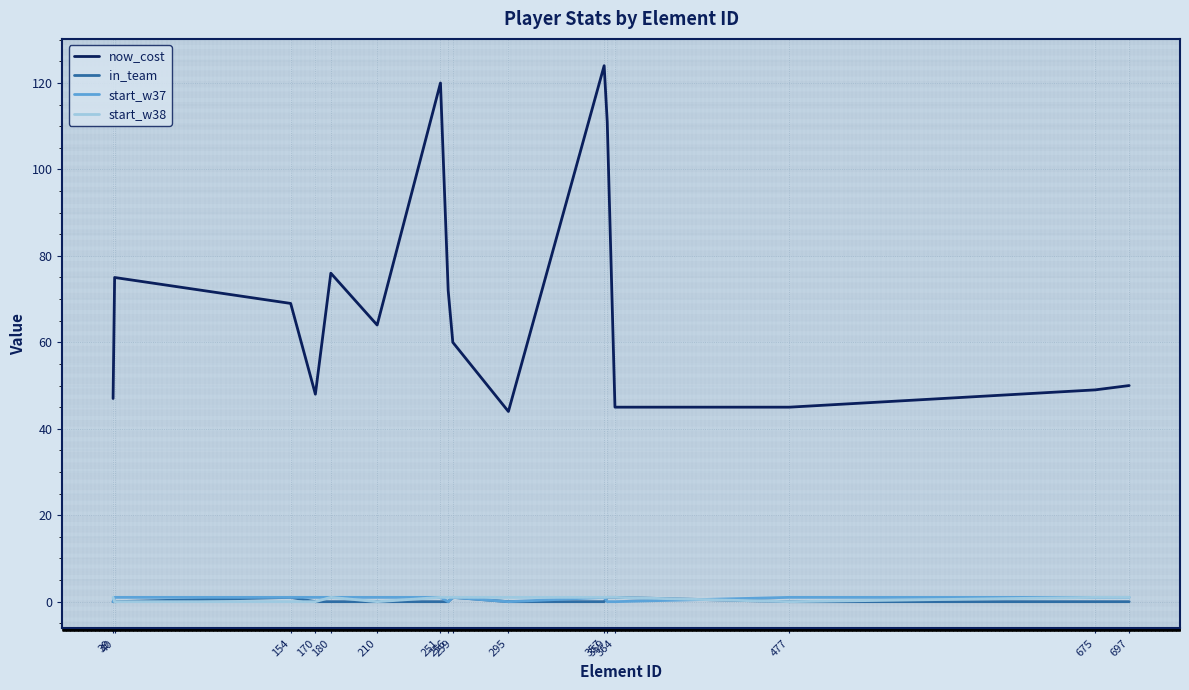

Which series has the largest total across all categories?

now_cost